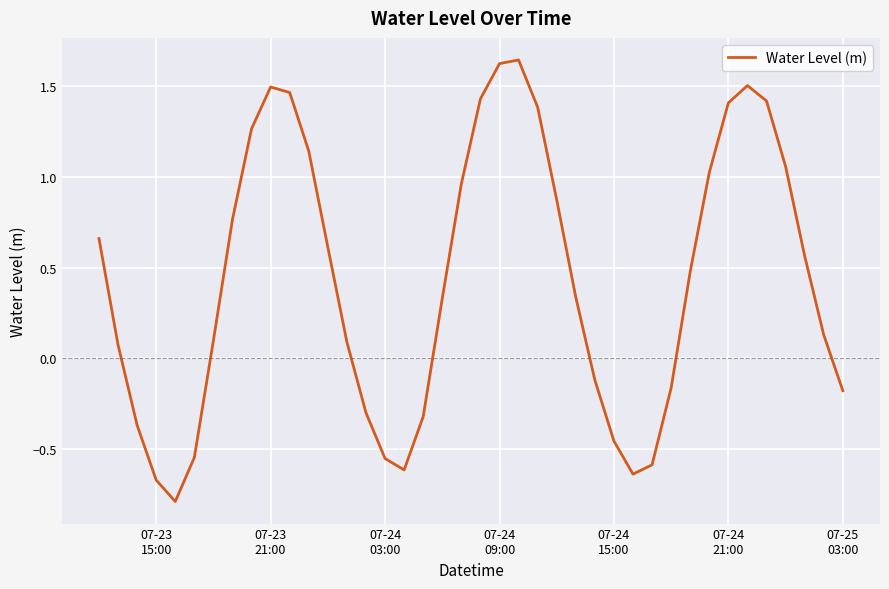

What is the smallest value displayed?

-0.8